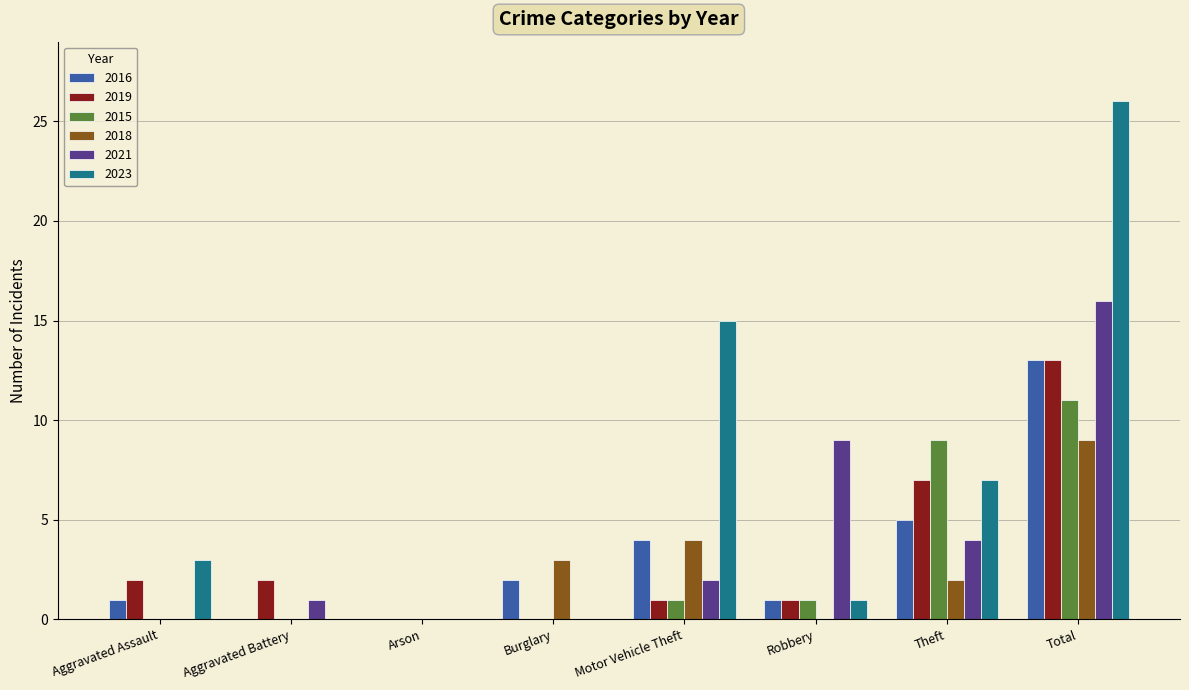

Is it true that 2019 equals 0 at Motor Vehicle Theft?

False